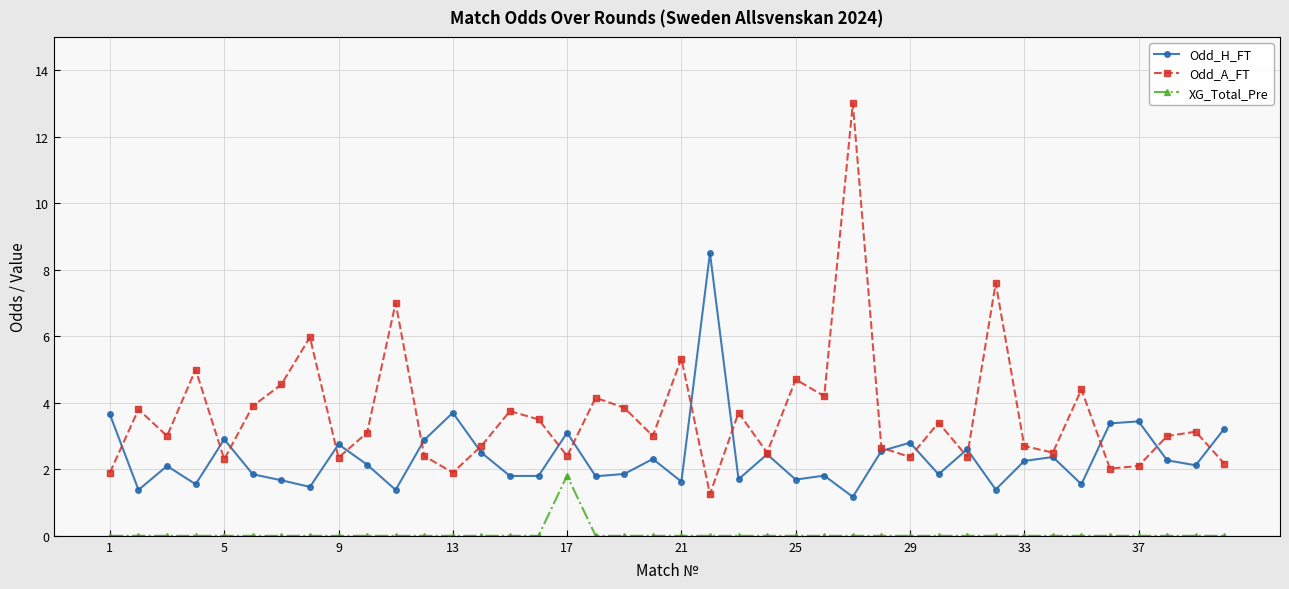

Count the number of data series in this chart.

3